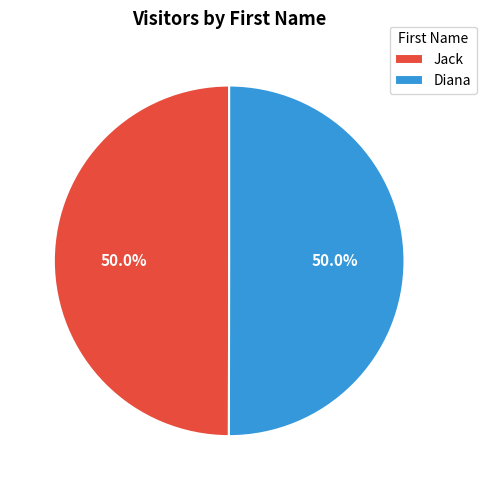

To the nearest percent, what is the average slice percentage?

50%